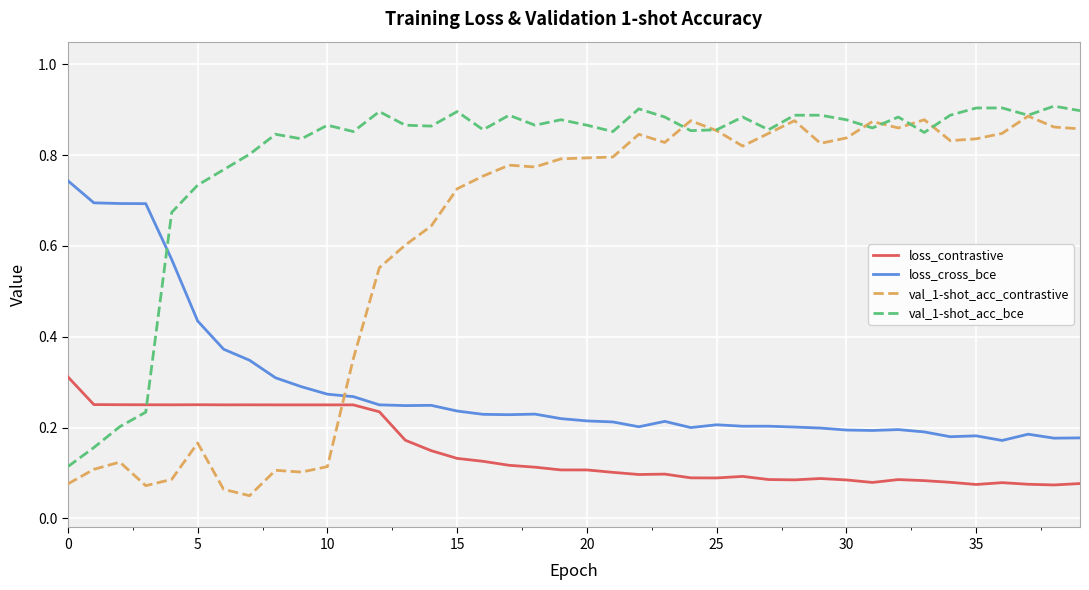

How many intersections are there between val_1-shot_acc_contrastive and loss_contrastive?

1